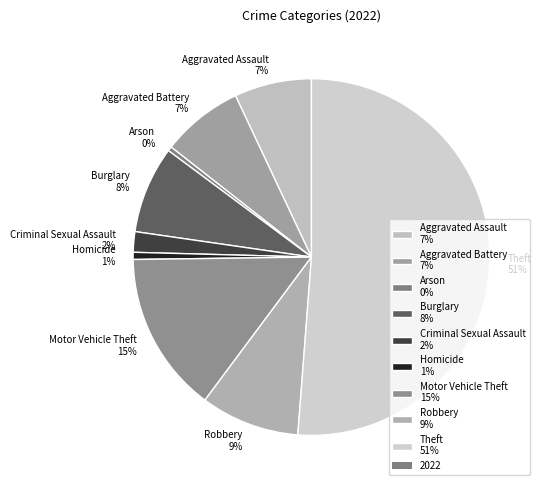

To the nearest percent, what portion does Criminal Sexual Assault represent?

2%